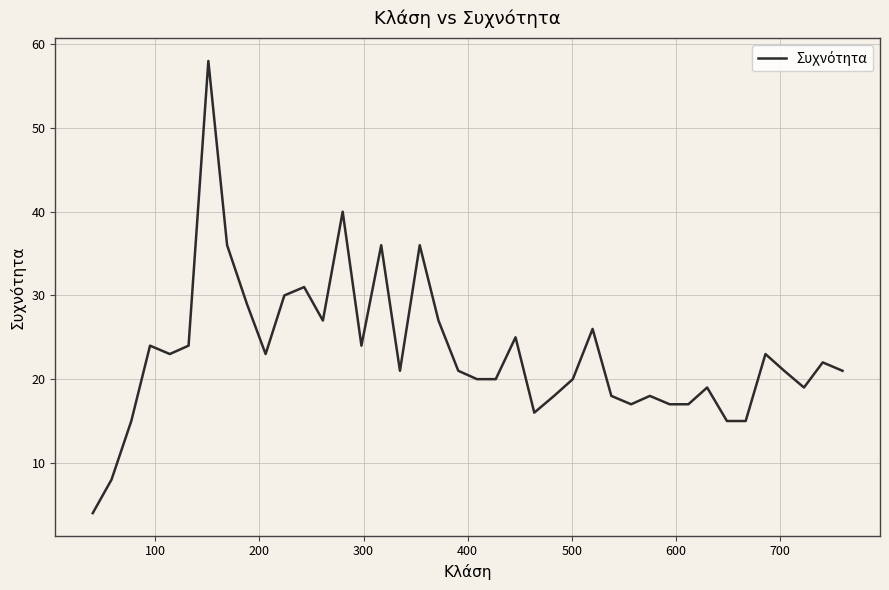

What is the difference between the second highest and second lowest values?

32